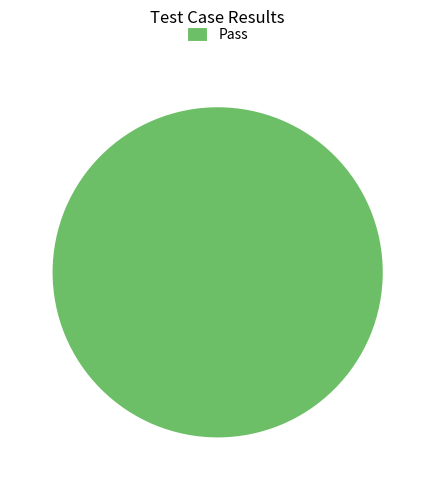

Is there a majority slice in this chart?

Yes